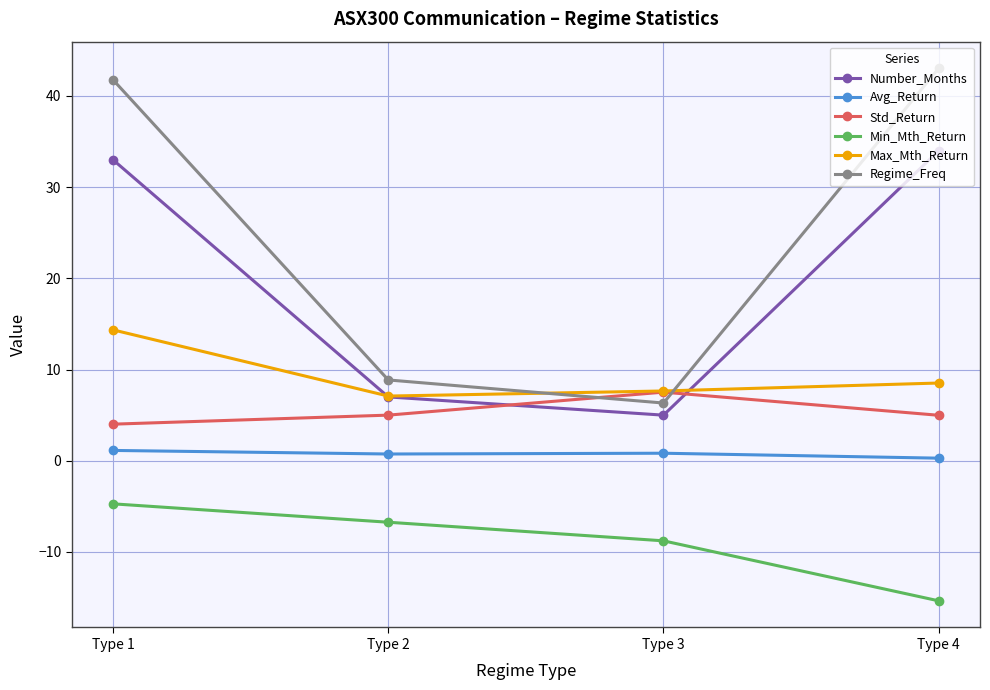

Rank the series by their maximum value, from highest to lowest.

Regime_Freq, Number_Months, Max_Mth_Return, Std_Return, Avg_Return, Min_Mth_Return